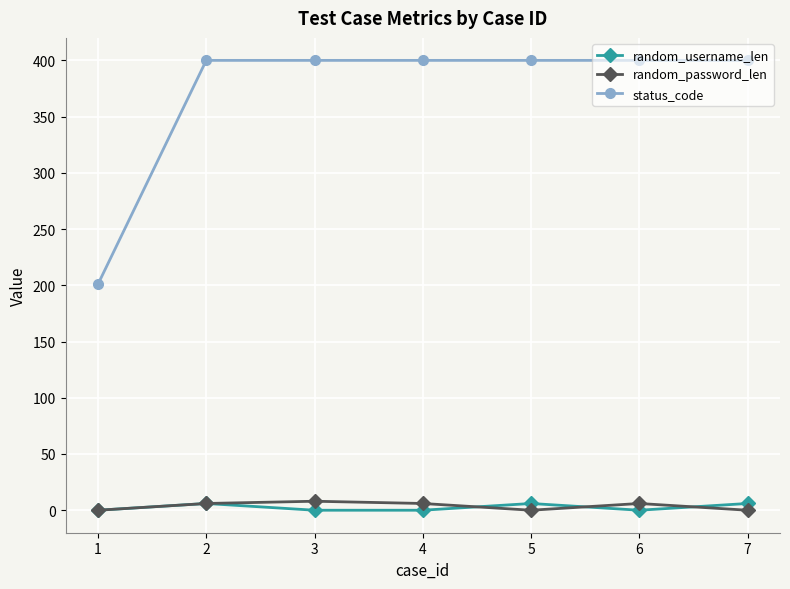

Reading left to right, list all the values displayed in this chart.

random_username_len: 0	6	0	0	6	0	6
random_password_len: 0	6	8	6	0	6	0
status_code: 201	400	400	400	400	400	400